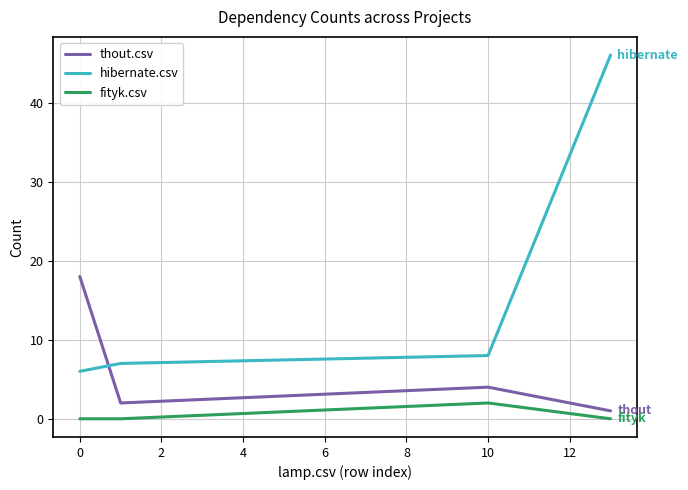

Reading right to left, list all the values displayed in this chart.

thout.csv: 1	4	2	18
hibernate.csv: 46	8	7	6
fityk.csv: 0	2	0	0